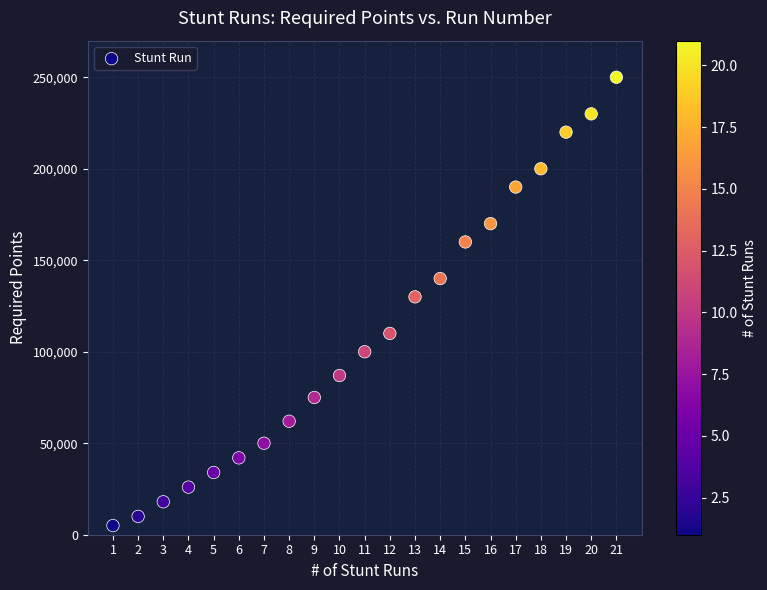

What is the range of Y values (max minus min)?

245000